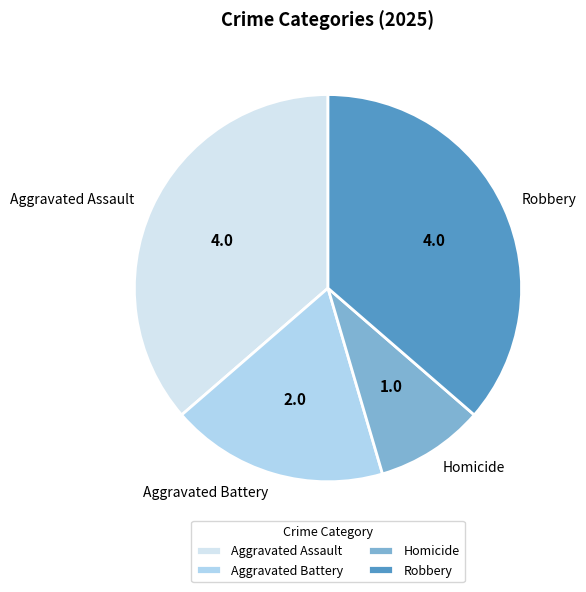

Is there a majority slice in this chart?

No